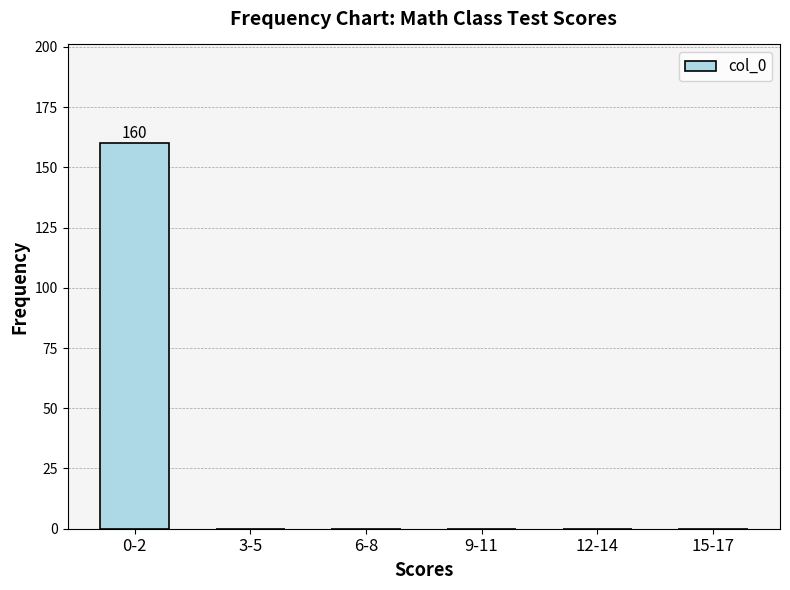

Reading left to right, transcribe all the data shown in this chart.

0-2=160	3-5=0	6-8=0	9-11=0	12-14=0	15-17=0